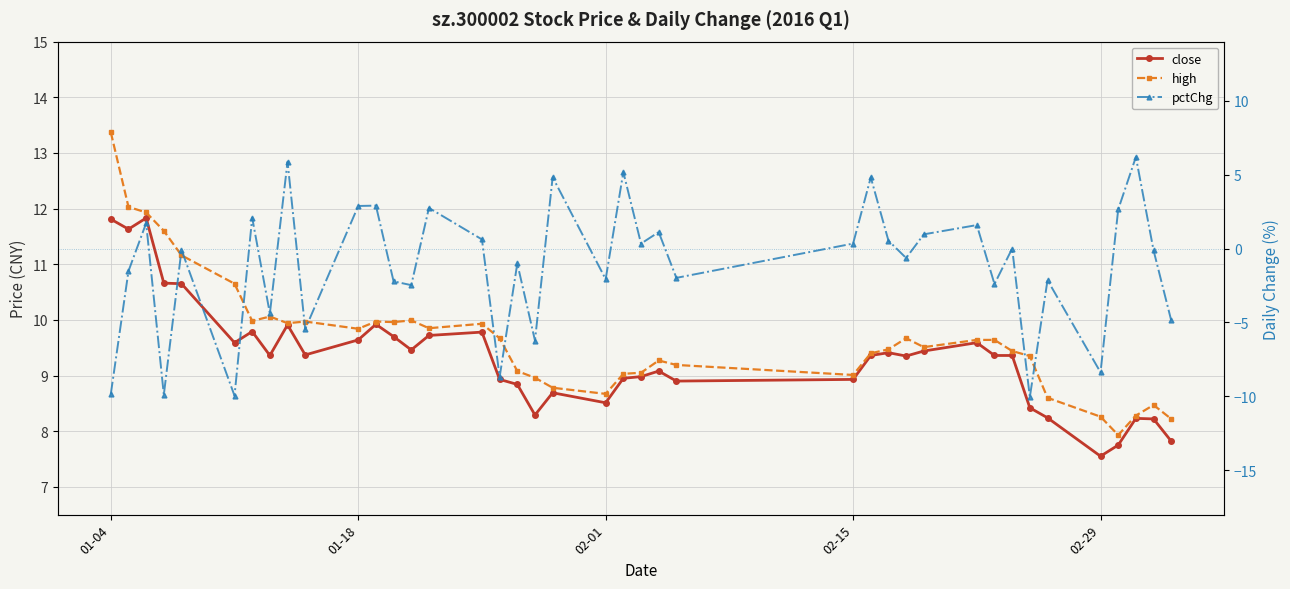

At how many categories does at least one series exceed 12?

2